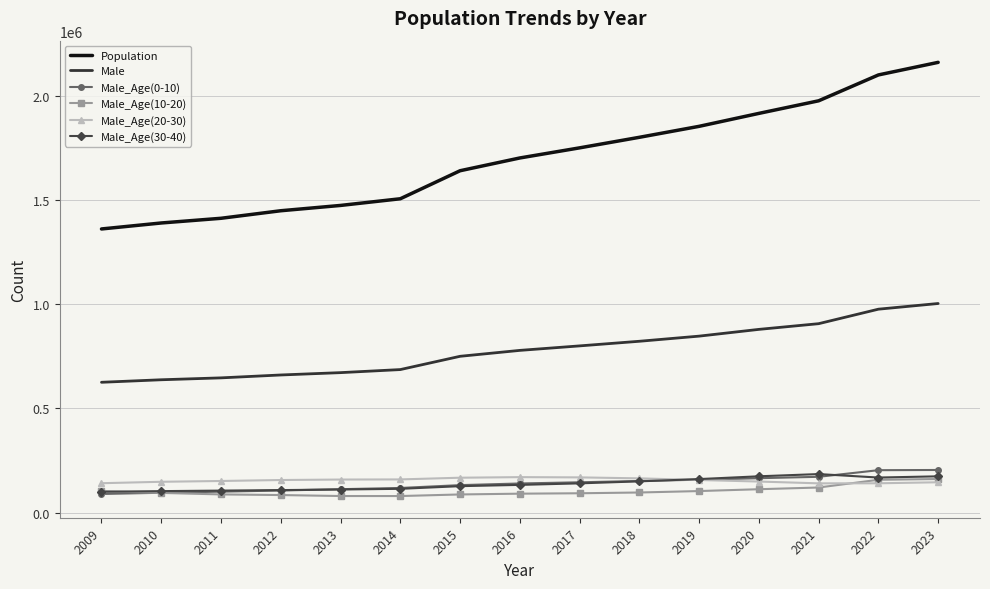

Is it true that Male_Age(20-30) equals 167420 at 2015?

True